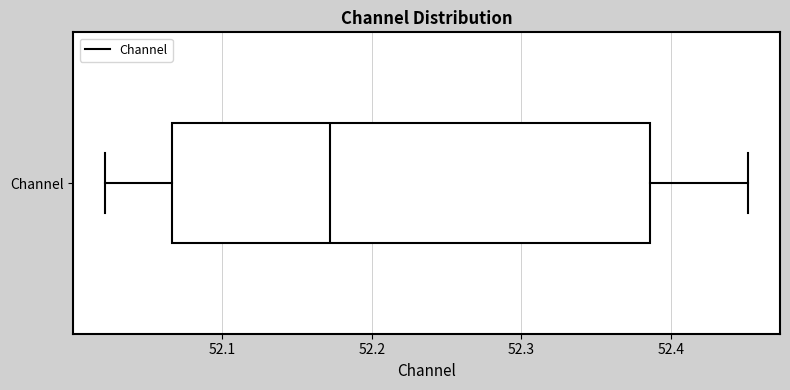

Transcribe this box plot: give where the median line is, the range the box spans, and where the two whiskers end, as read against the x-axis. The values are not printed on the chart, so give them approximately, as read against the axis.

median 52.17, box 52.07 to 52.39, whiskers 52.02 to 52.45